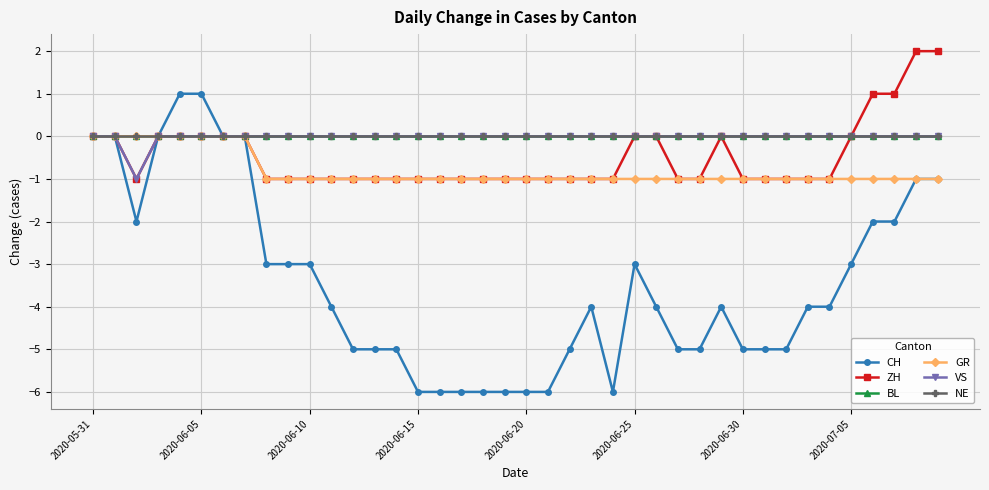

Is this an area chart (filled region under the line)?

No